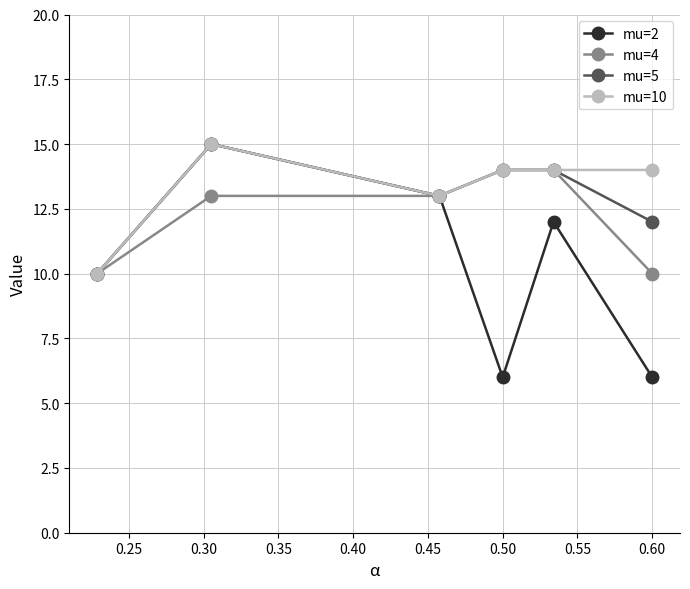

What is the minimum value shown in the chart?

6